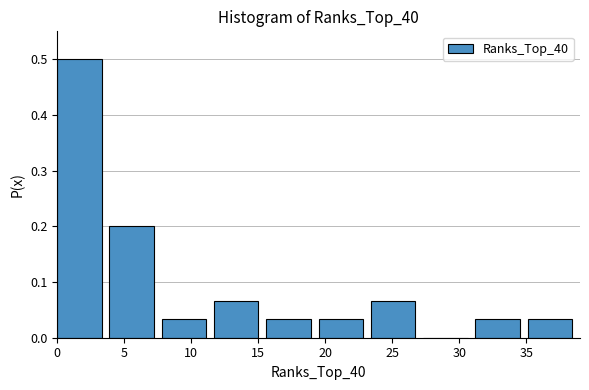

Reading left to right, list every bar in this chart as the range it spans on the x-axis followed by its height. Neither the bar edges nor the heights are printed on the chart, so give them approximately, as read against the axes.

0.0 to 3.9: 0.50
3.9 to 7.8: 0.20
7.8 to 11.7: 0.03
11.7 to 15.6: 0.07
15.6 to 19.5: 0.03
19.5 to 23.4: 0.03
23.4 to 27.3: 0.07
27.3 to 31.2: 0
31.2 to 35.1: 0.03
35.1 to 39.0: 0.03